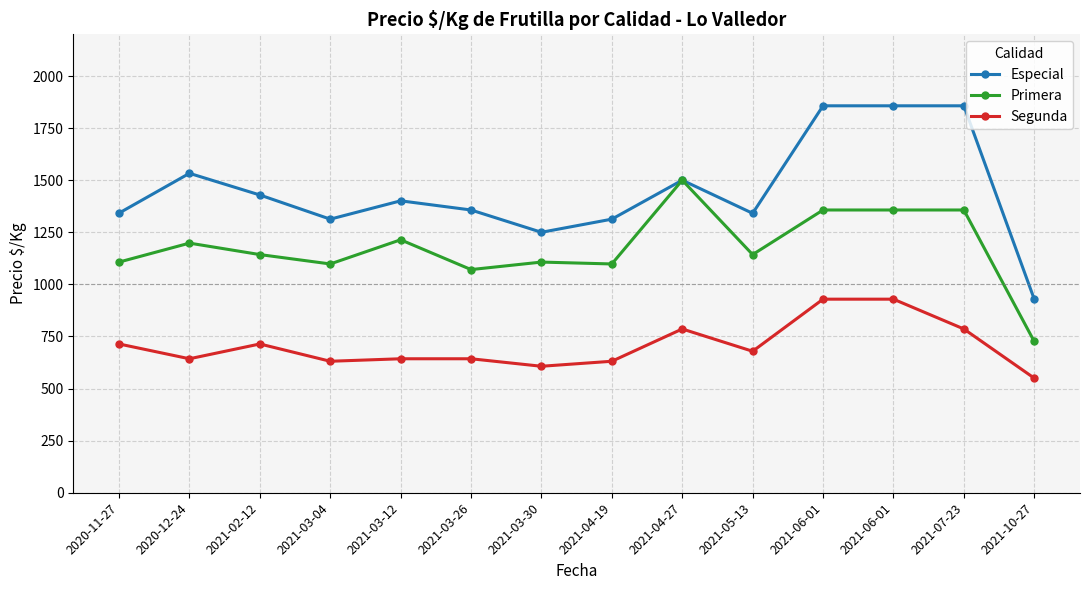

The value of Especial at 2021-04-19 is 755. True or false?

False